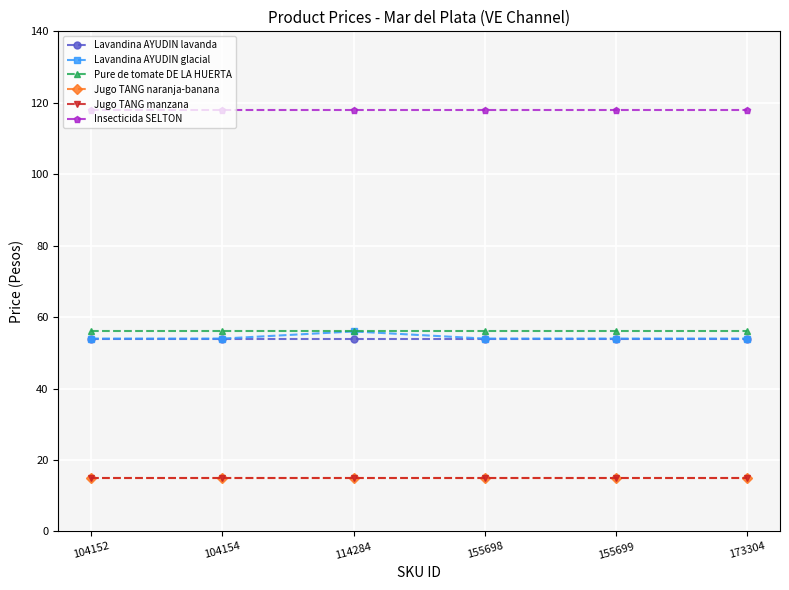

What is the smallest value displayed?

14.9